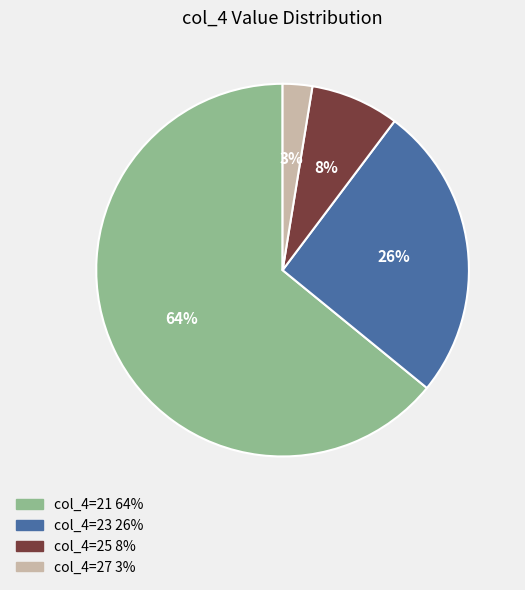

Count the number of slices in the pie.

4